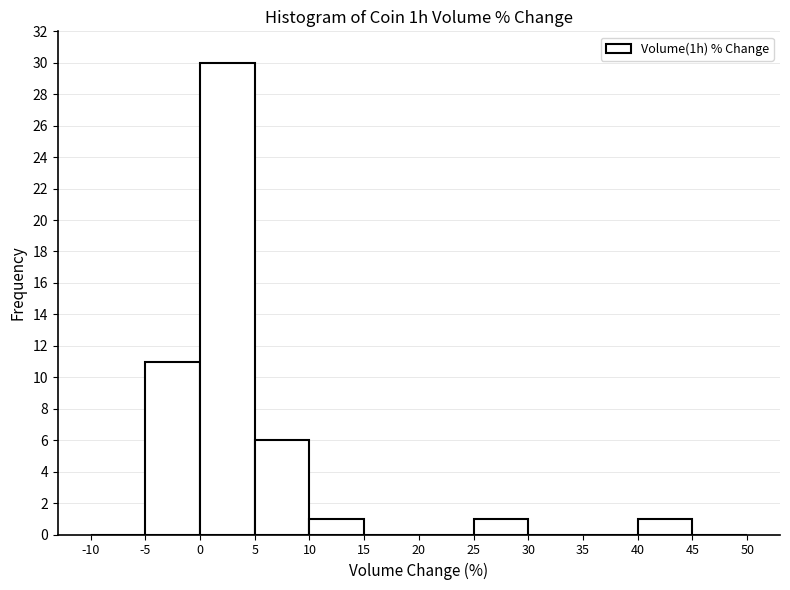

How tall is the bar that spans 25 to 30 on the x-axis? The values are not printed on the chart, so give them approximately, as read against the axis.

1